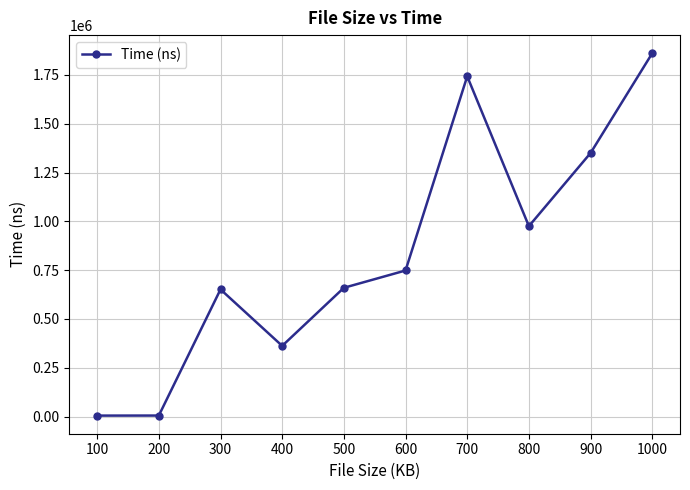

What is the average value?

836093